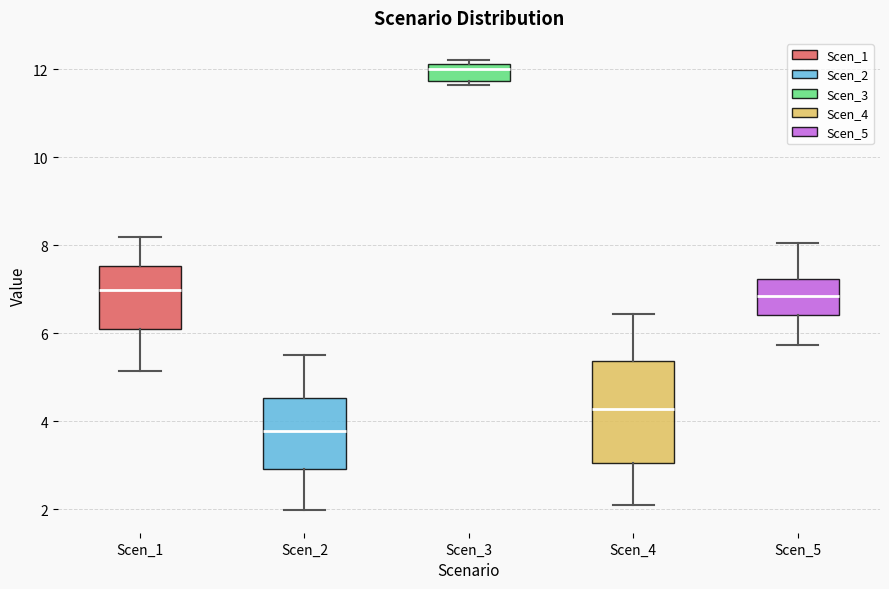

Where is the upper edge of the box for Scen_4 on the y-axis? The values are not printed on the chart, so give them approximately, as read against the axis.

5.4